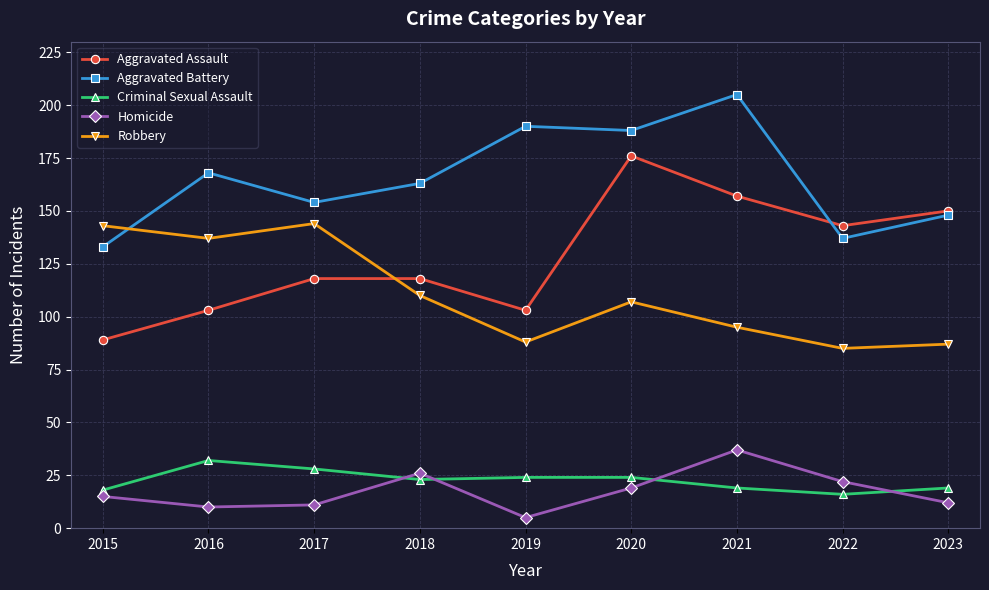

What is the difference between the maximum and minimum values in the Homicide series?

32